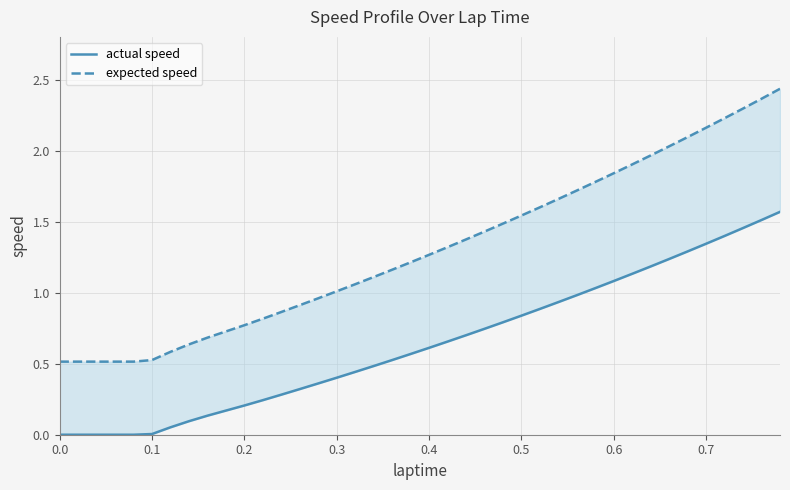

Is this an area chart (filled region under the line)?

No